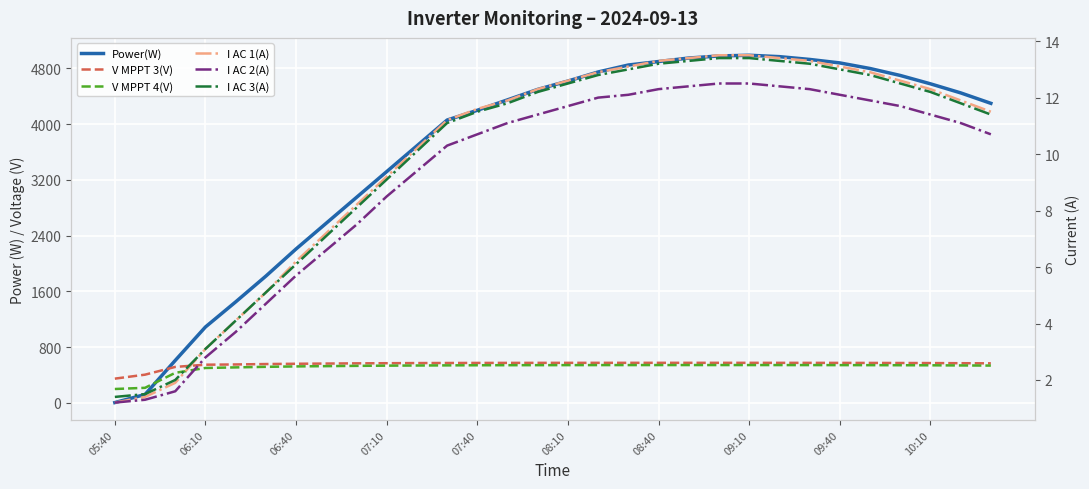

True or false: I AC 2(A) and V MPPT 4(V) cross at least once.

False